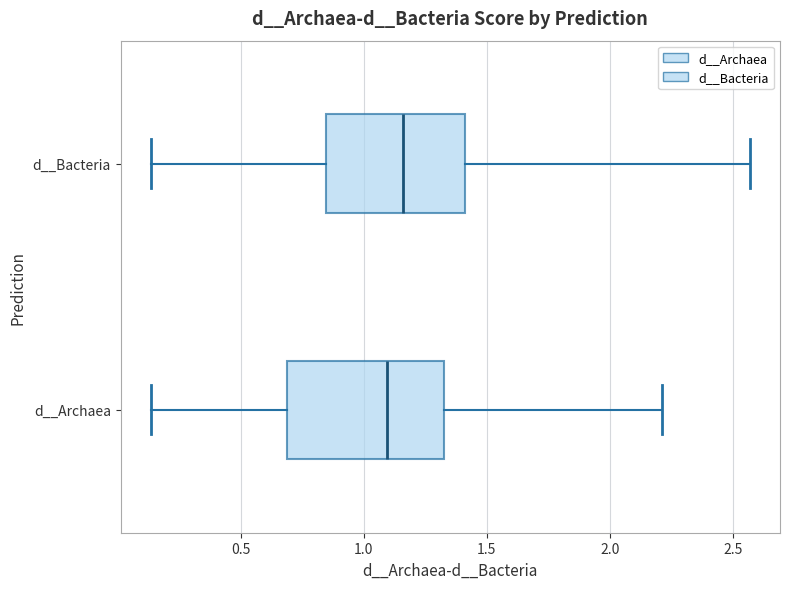

Which box's median line is the furthest to the right?

d__Bacteria